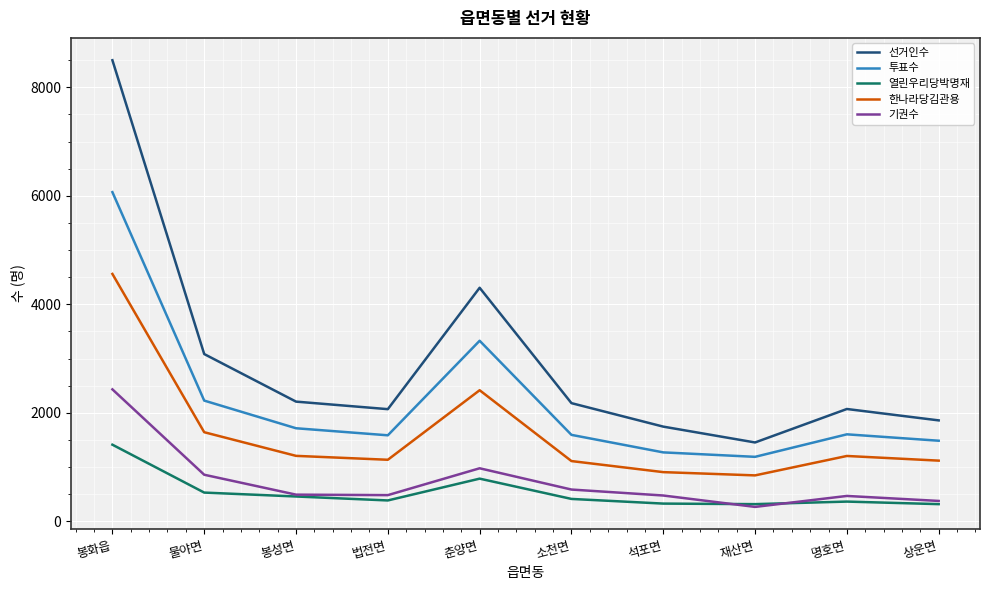

At which label is 한나라당김관용 closest to 2703?

춘양면